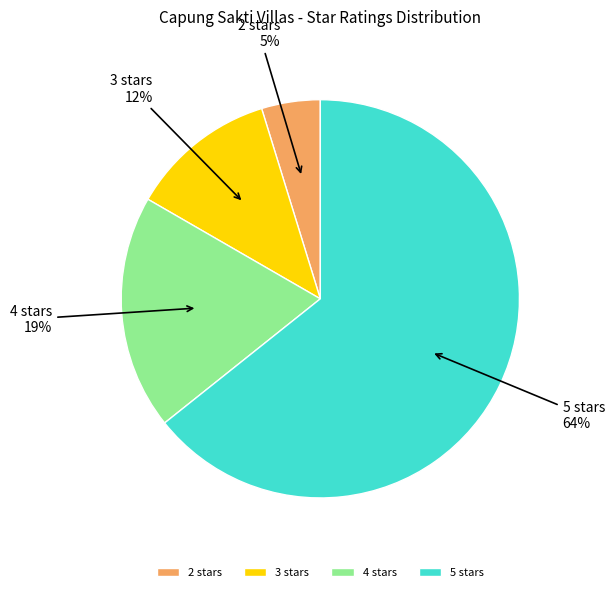

How many slices are in this pie chart?

4